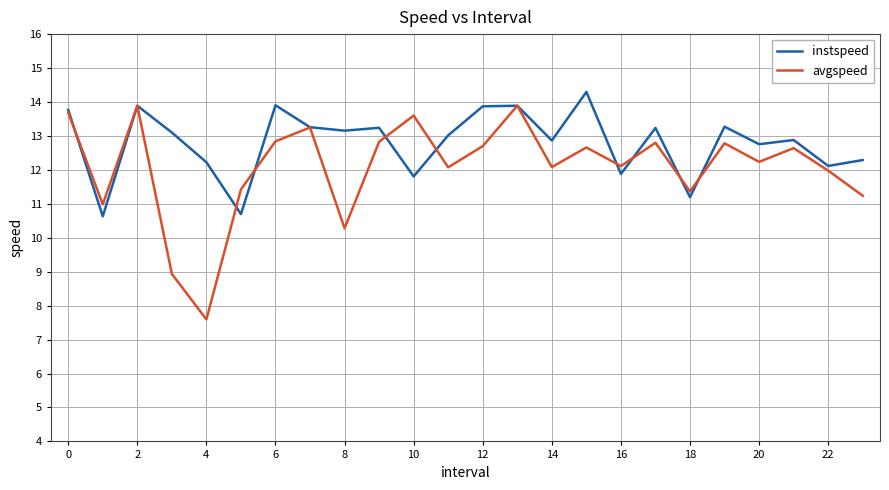

What is the minimum value shown in the chart?

7.6